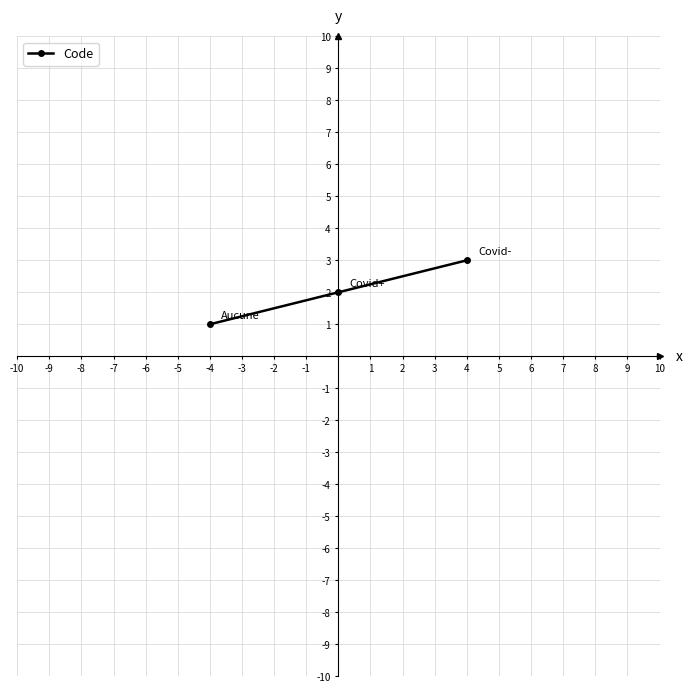

How many values are between 1 and 3?

3